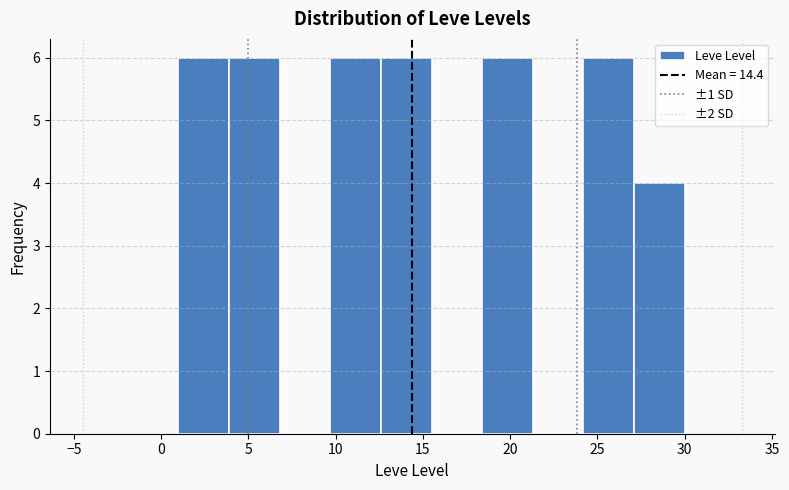

How tall is the bar that spans 3.9 to 6.8 on the x-axis? Neither the bar edges nor the heights are printed on the chart, so give them approximately, as read against the axes.

6